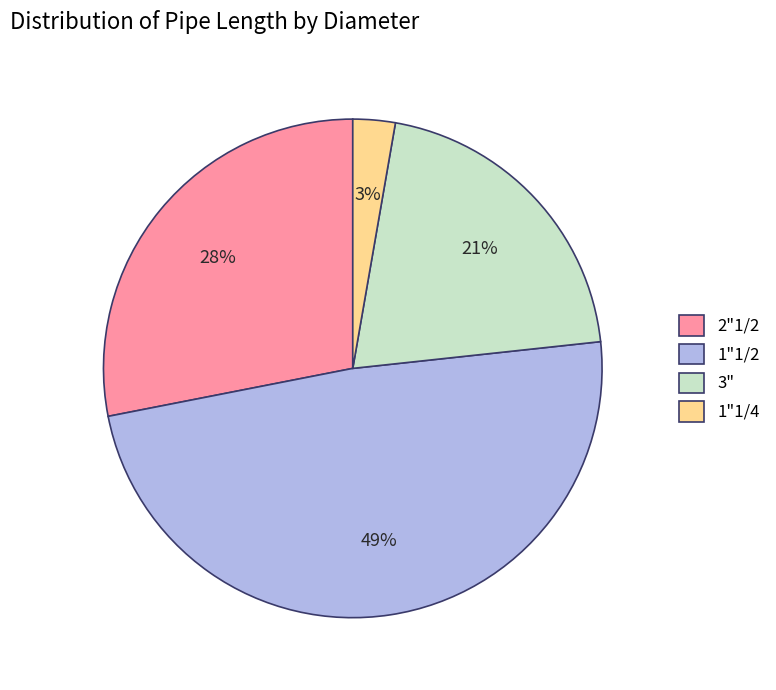

Between 1"1/4 and 1"1/2, which is larger?

1"1/2